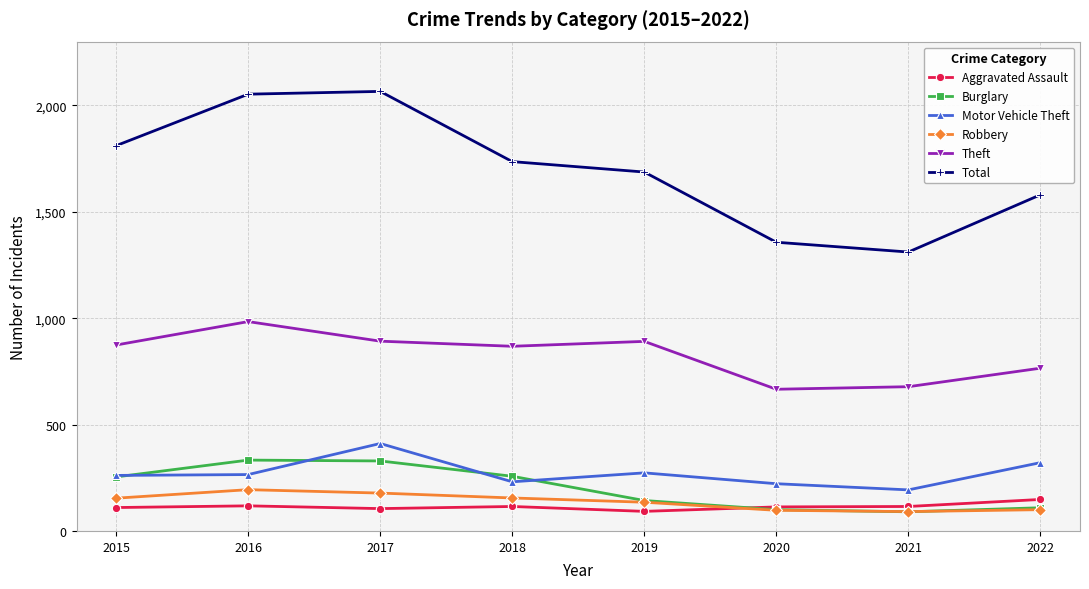

At which category does Motor Vehicle Theft reach its first local peak?

2017